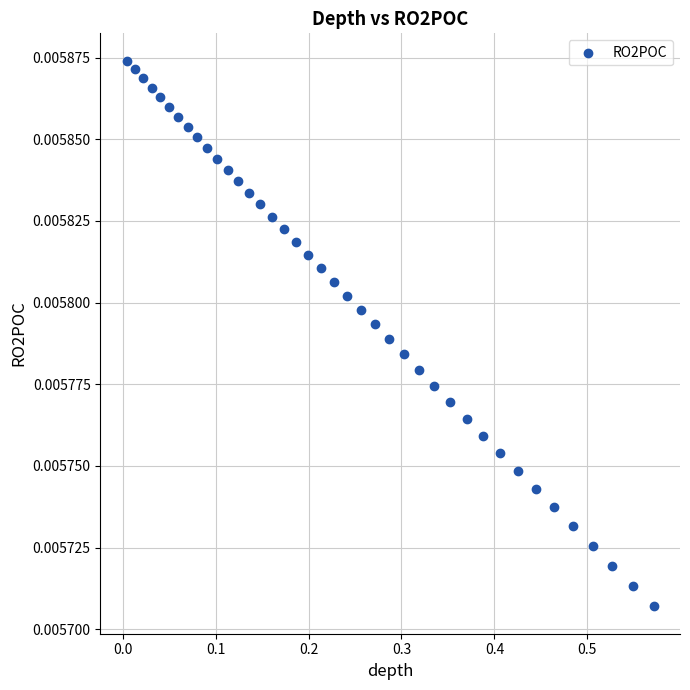

What is the range of X values (max minus min)?

0.6